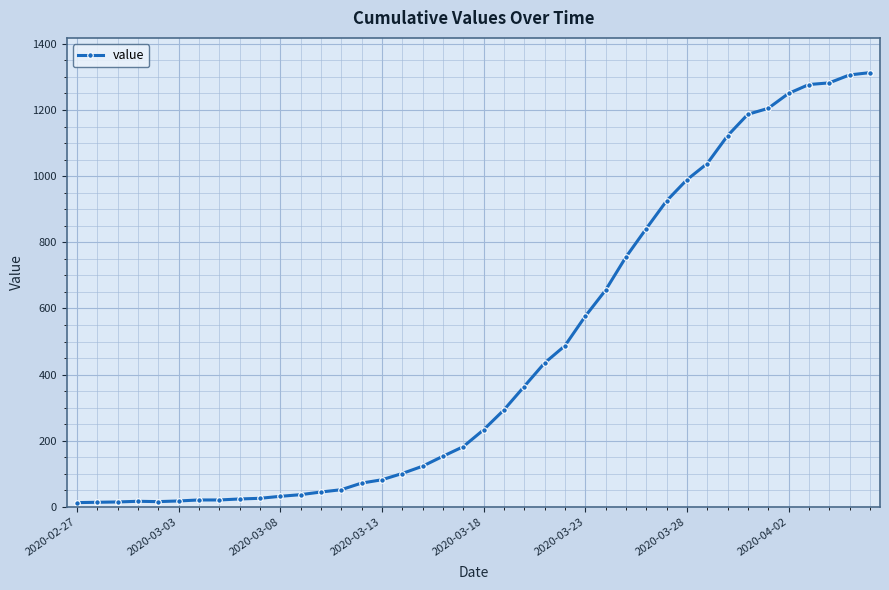

What is the greatest value displayed?

1313